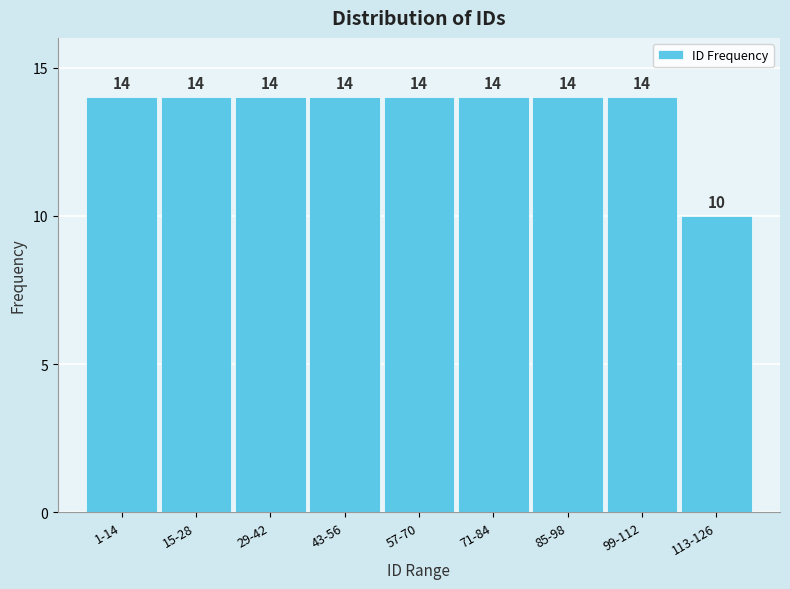

Reading left to right, transcribe all the data shown in this chart.

14	14	14	14	14	14	14	14	10